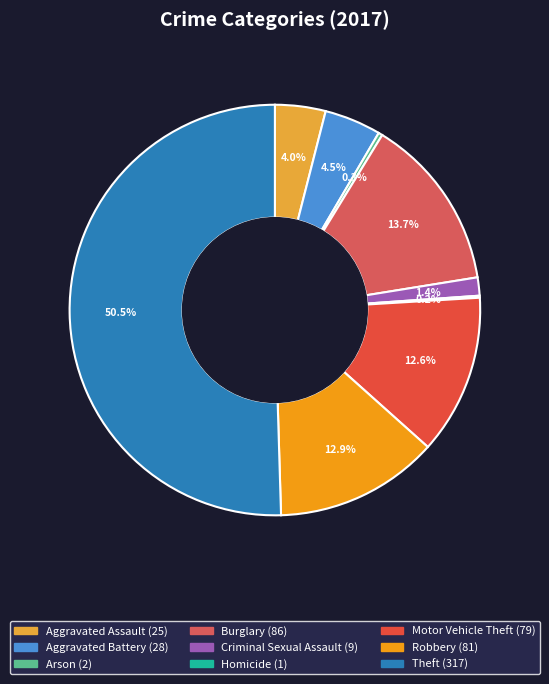

Count the number of slices in the pie.

9